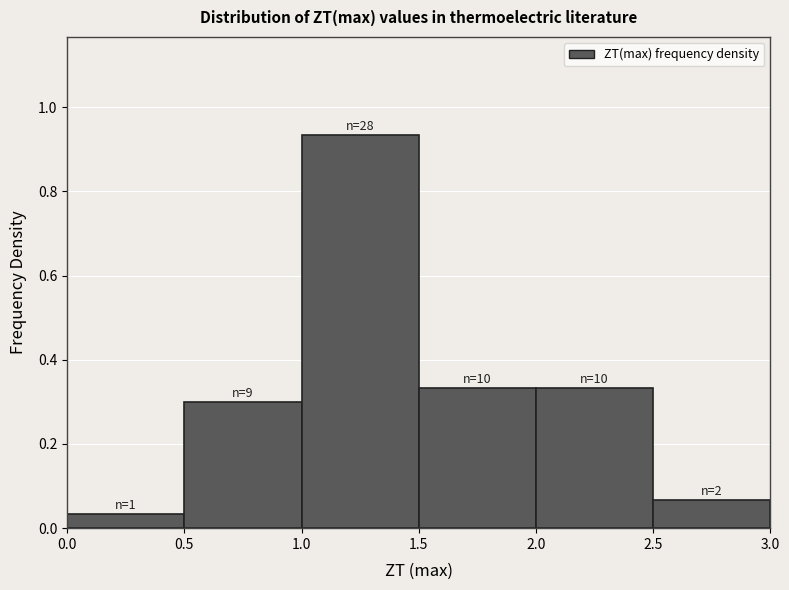

Which range on the x-axis has the tallest bar?

1.0 to 1.5